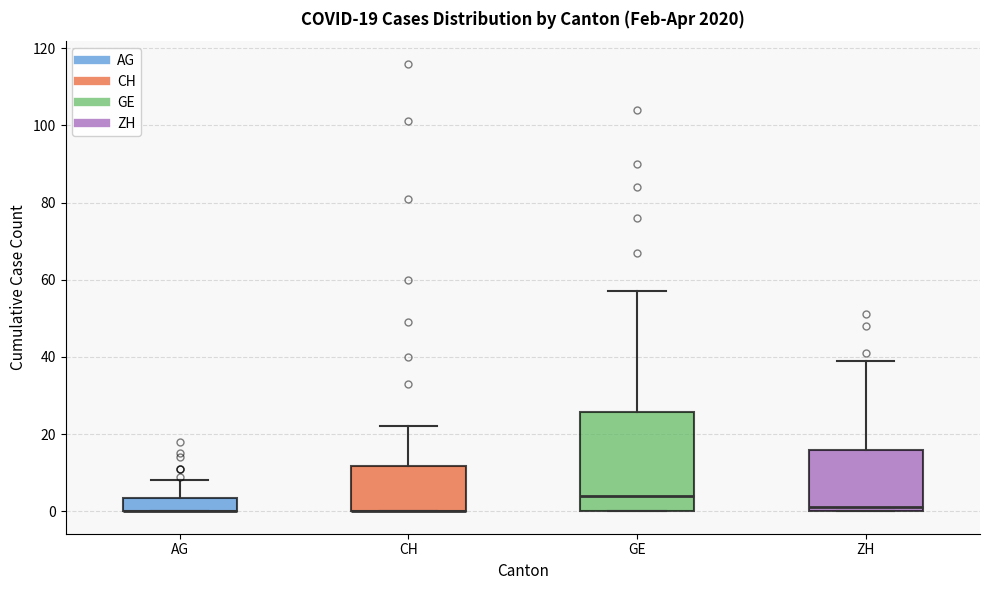

Which box is the tallest, from its lower edge to its upper edge?

GE